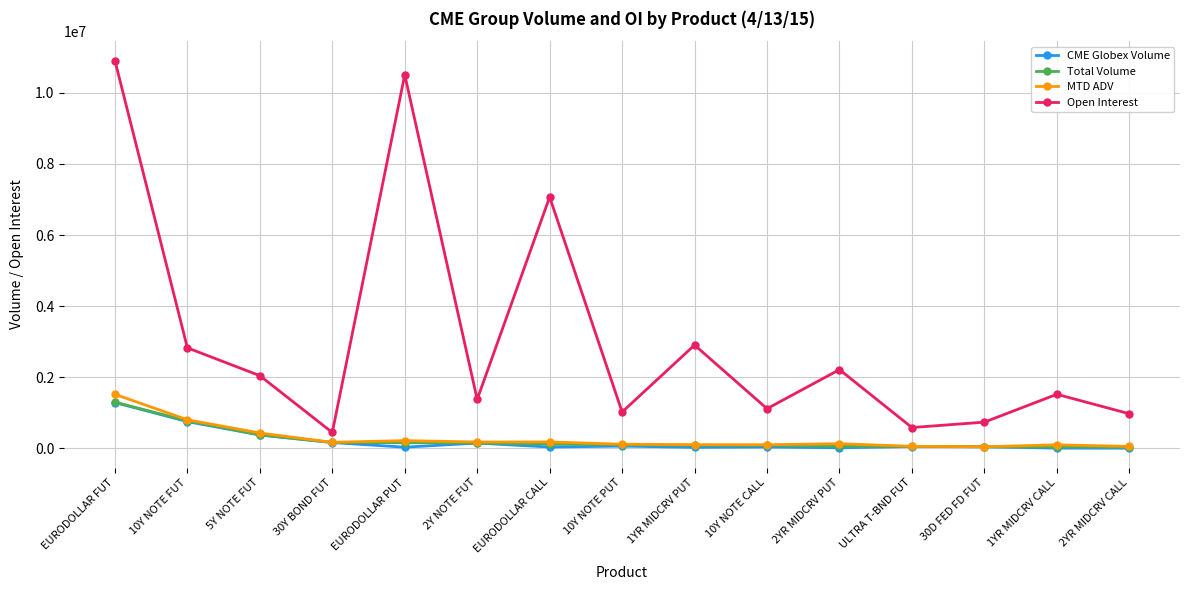

What is the highest value of the CME Globex Volume series?

1288005.0